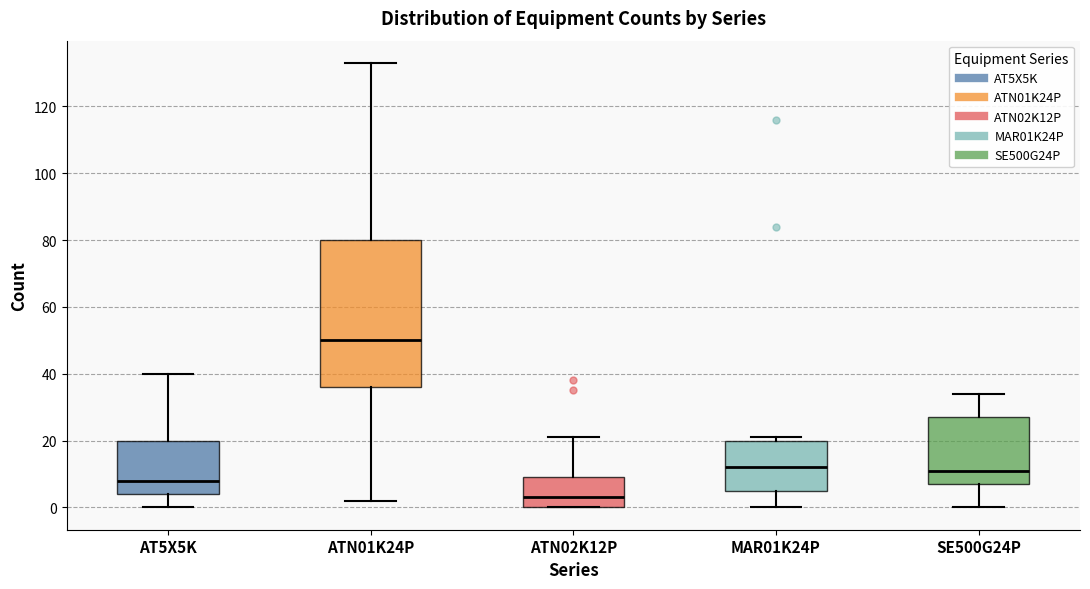

Where does the lower whisker of the box for ATN01K24P end on the y-axis? The values are not printed on the chart, so give them approximately, as read against the axis.

2